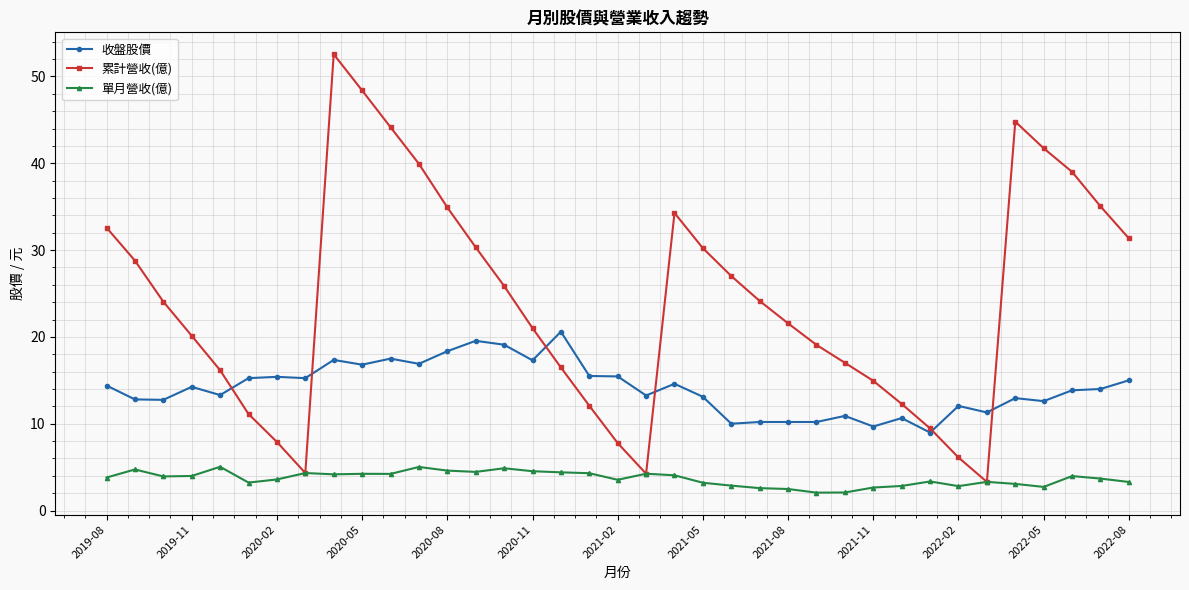

What is the average value of the 收盤股價 series?

14.1